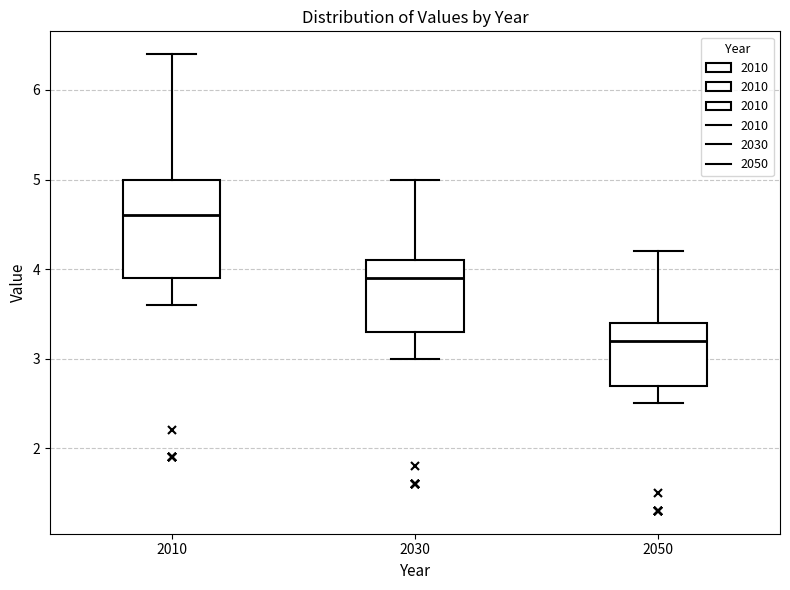

Which box is the tallest, from its lower edge to its upper edge?

2010